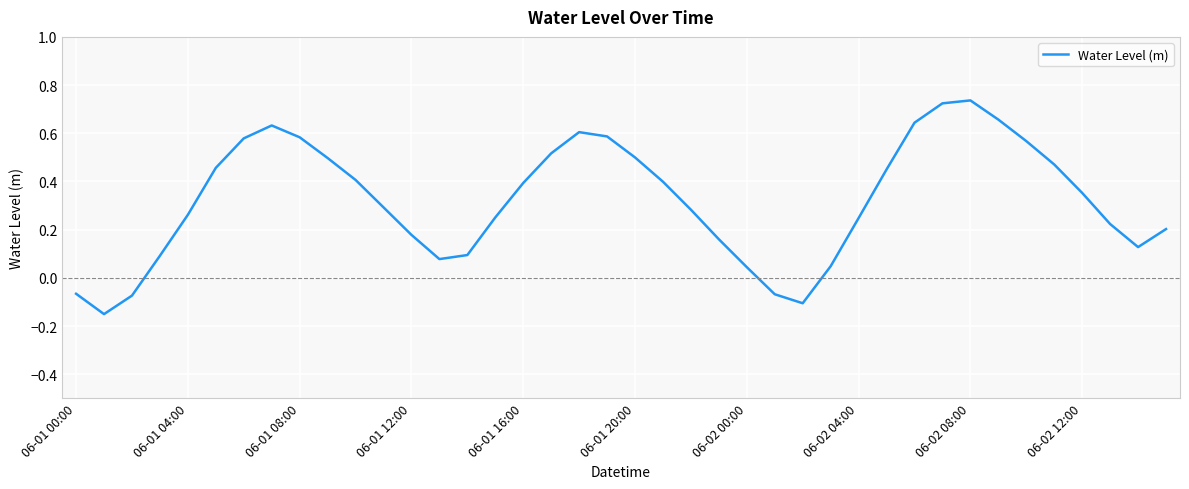

Is this an area chart (filled region under the line)?

No